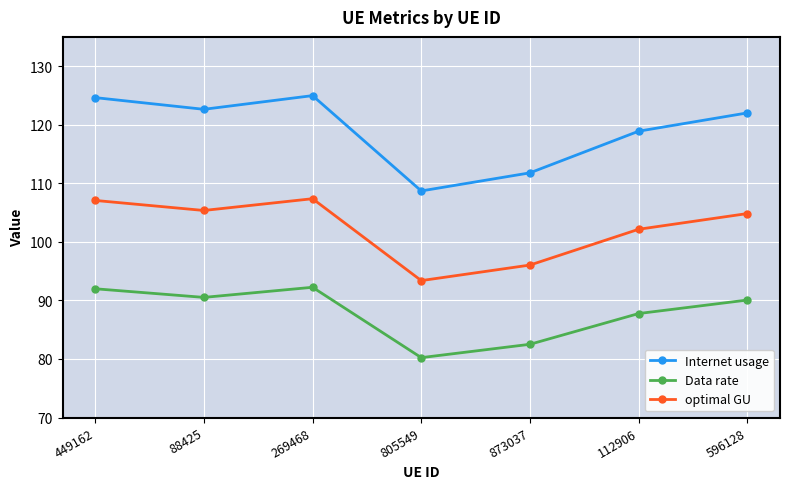

At which label is optimal GU closest to 100?

112906